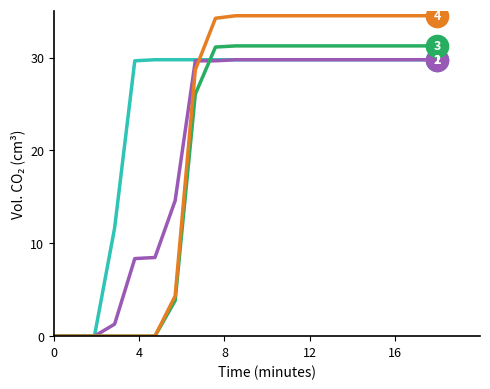

What is the maximum value shown in the chart?

34.5